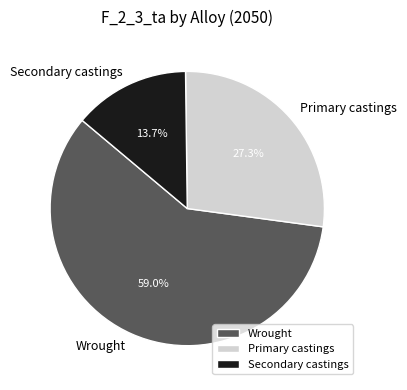

What is the total percentage of Secondary castings and Primary castings?

41.0%